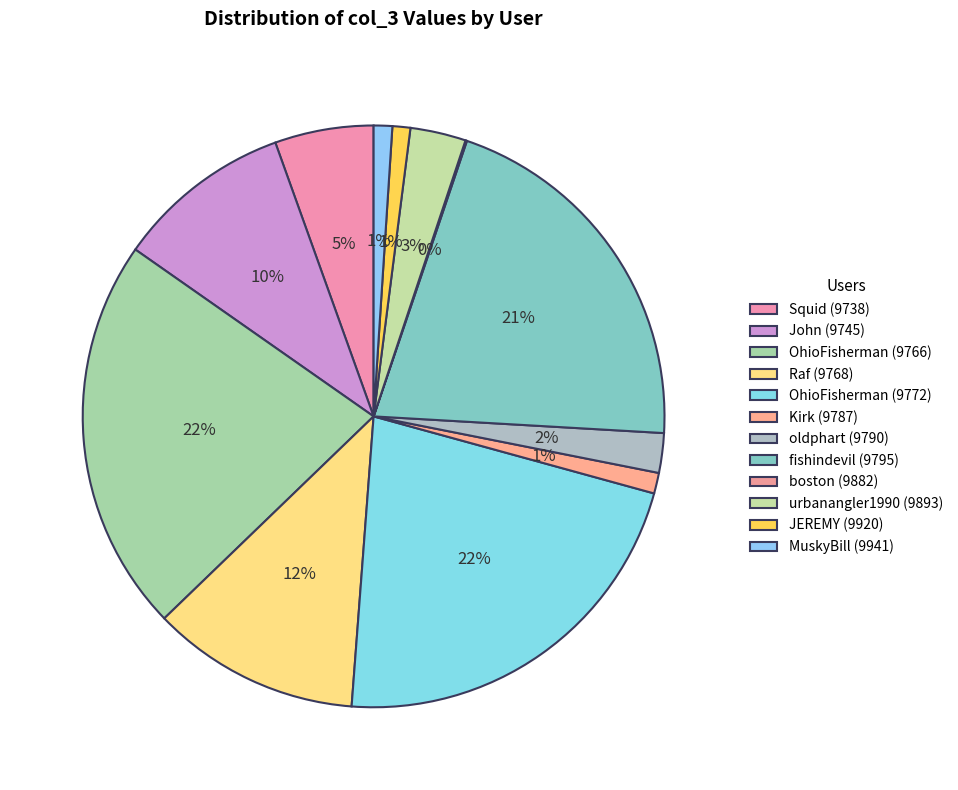

Combined, what portion of the pie is Raf (9768) and OhioFisherman (9766)?

33.5%